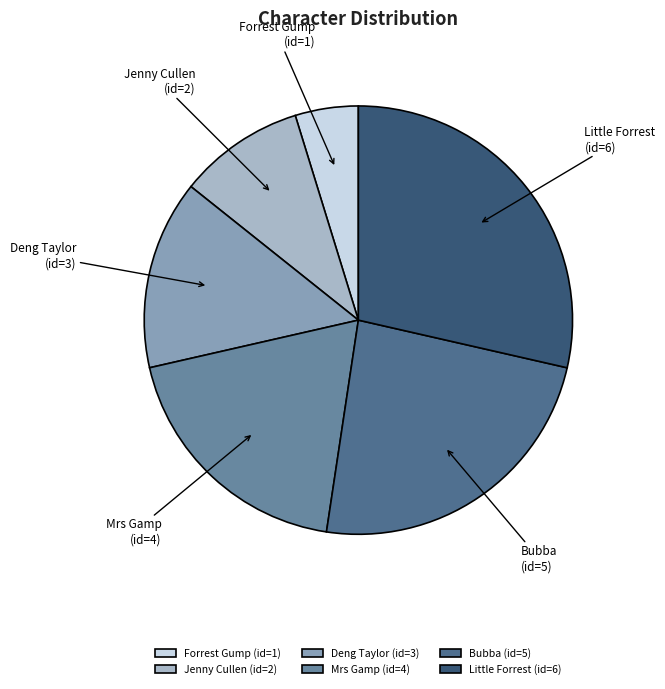

What is the smallest slice in the pie chart?

Forrest Gump